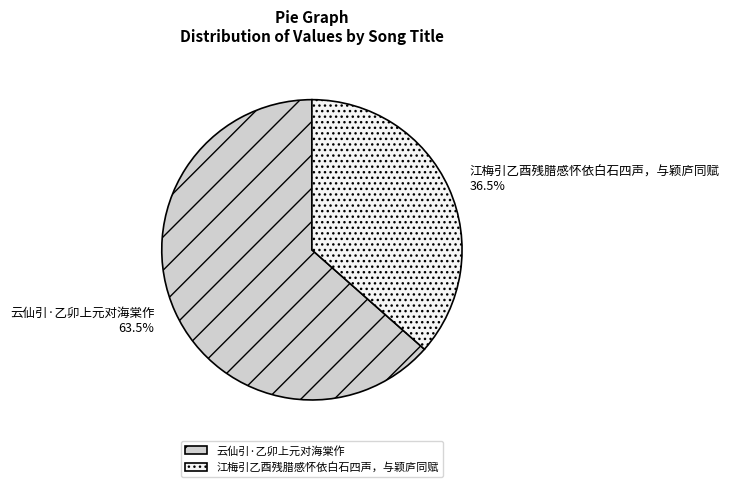

Is there any slice that represents more than half of the pie?

Yes